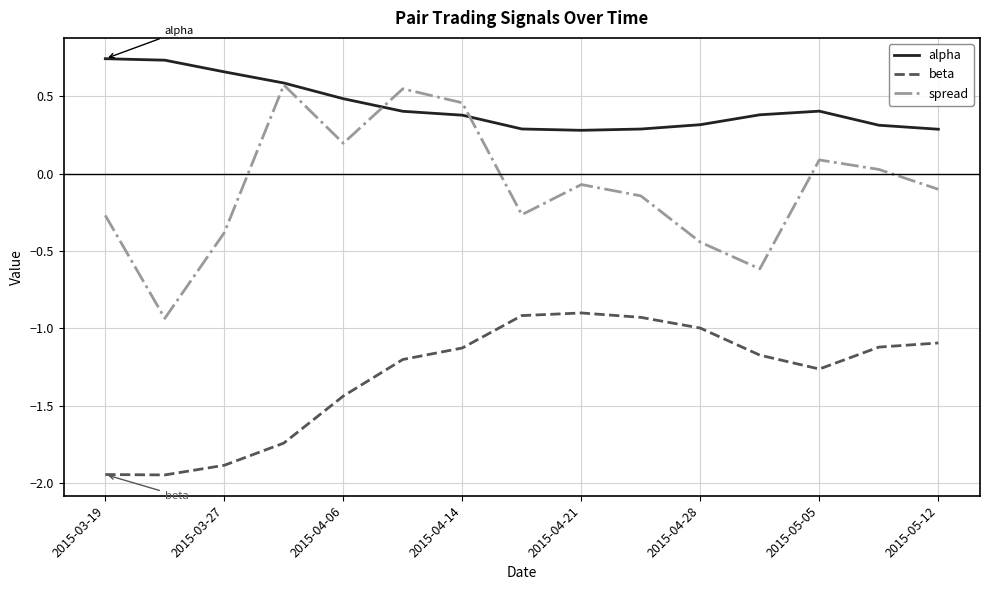

Does the chart have visible grid lines?

Yes